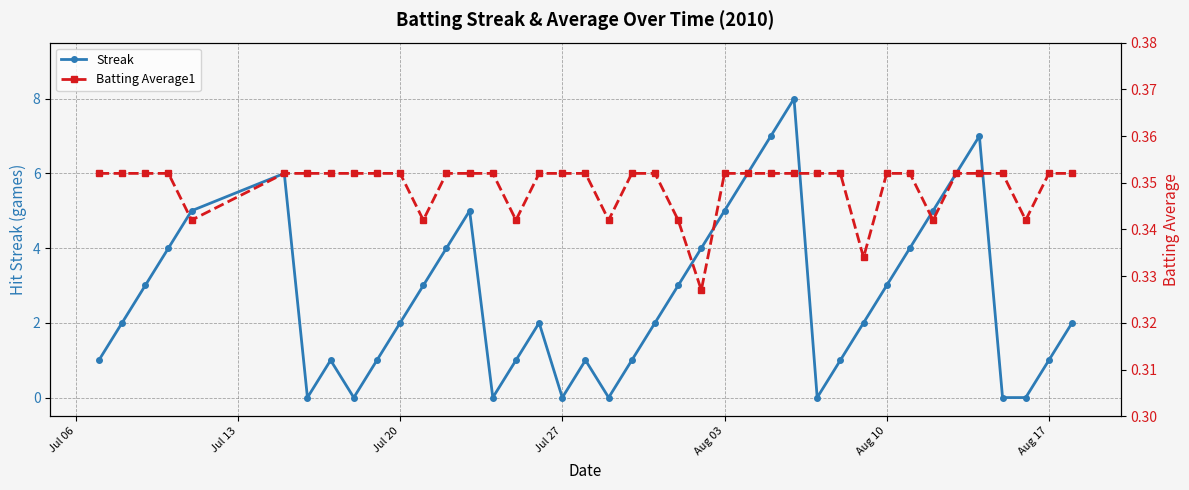

Is this an area chart (filled region under the line)?

No